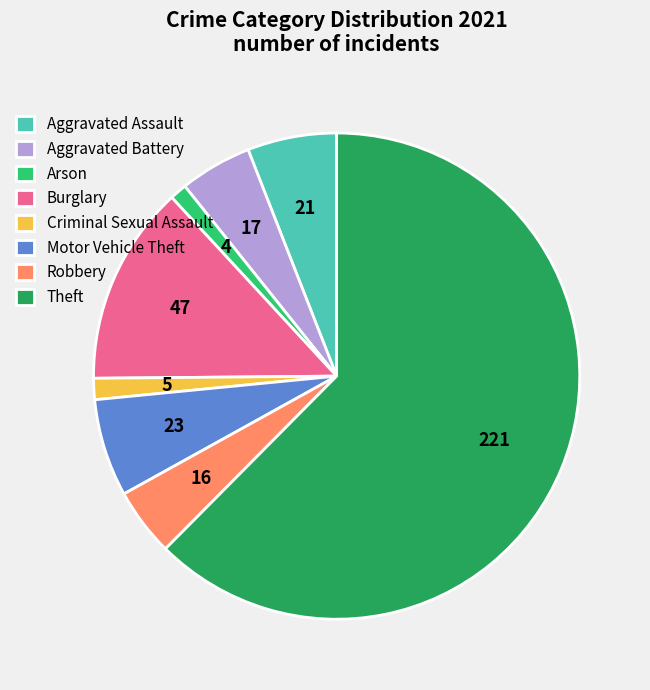

True or false: Aggravated Battery accounts for 5% of the total.

True